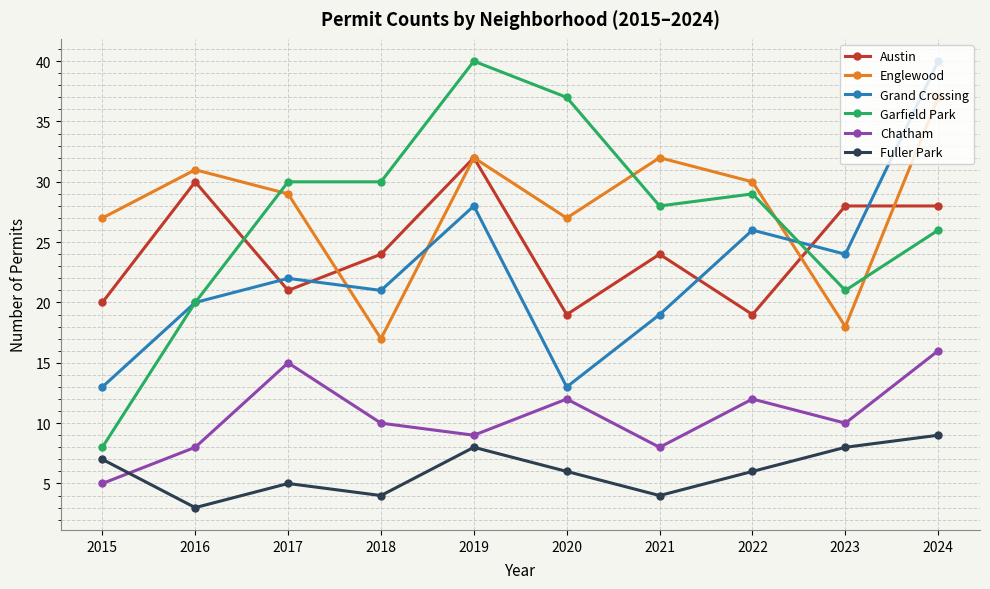

How many intersections are there between Chatham and Fuller Park?

1